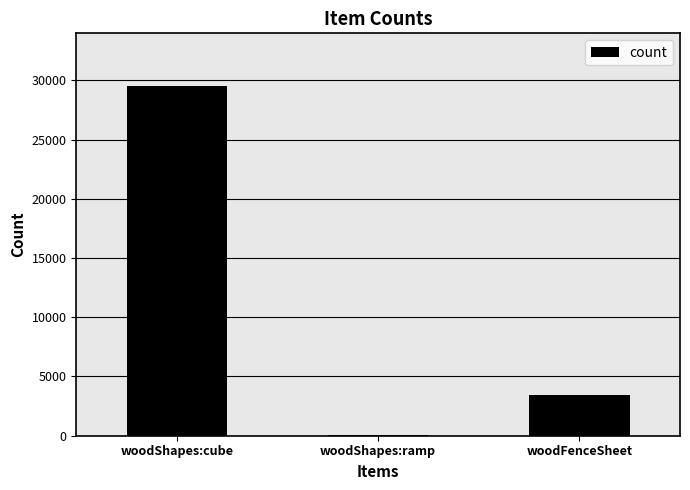

What is the maximum value shown in the chart?

29538